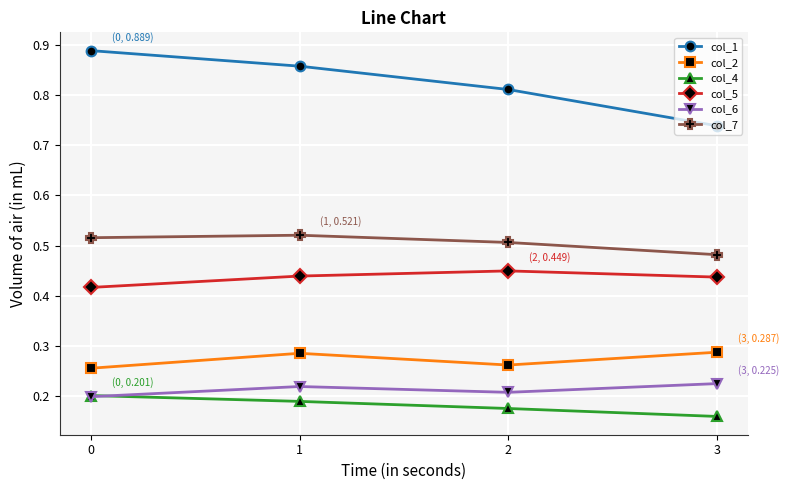

Which series has the widest spread of values?

col_1